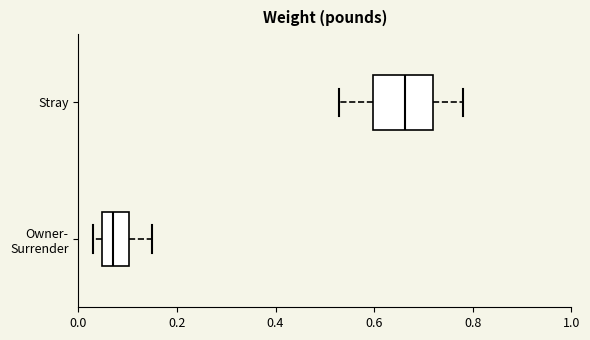

Which box has the furthest to the right median line?

Stray